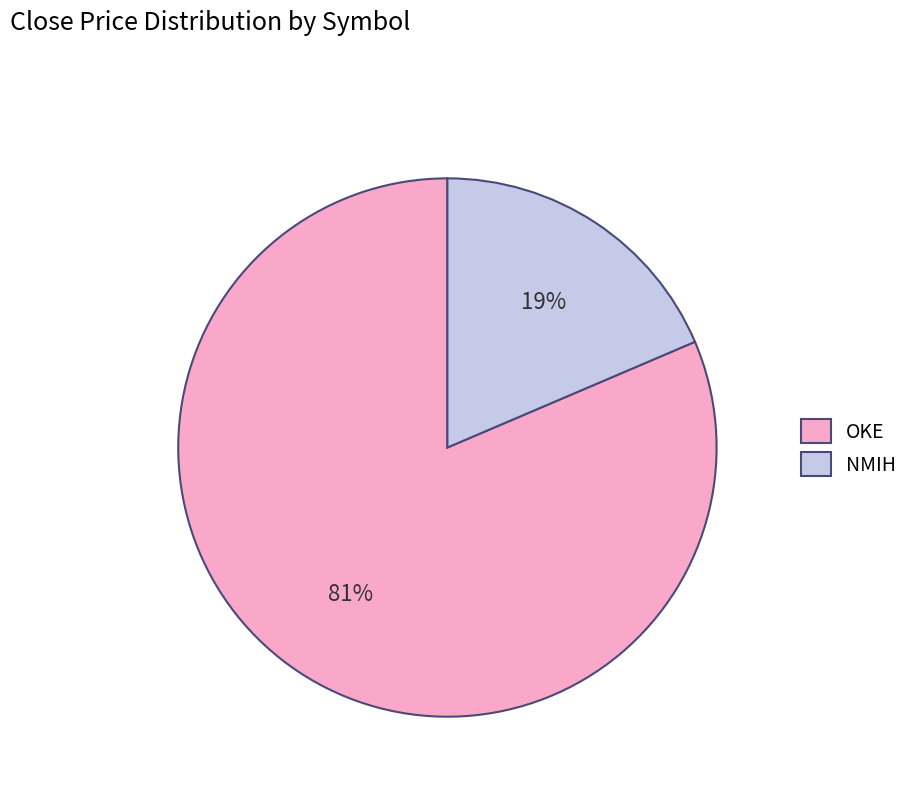

How many segments does this pie chart have?

2